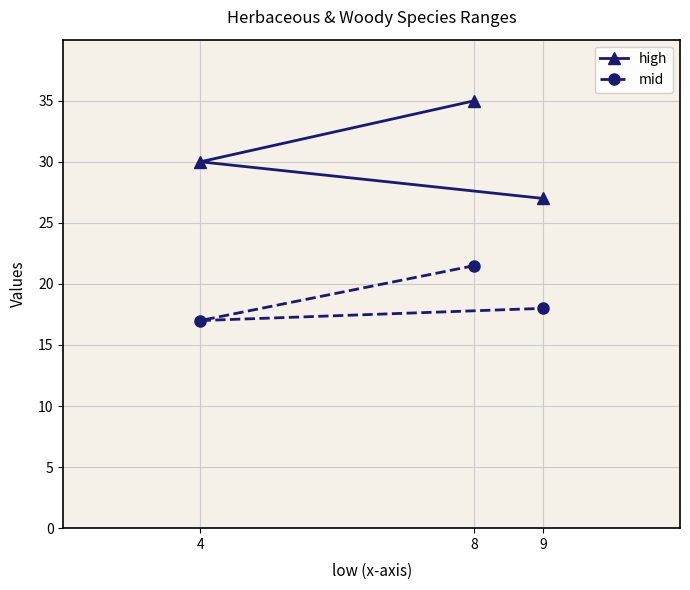

At which category is the sum across all series the highest?

8